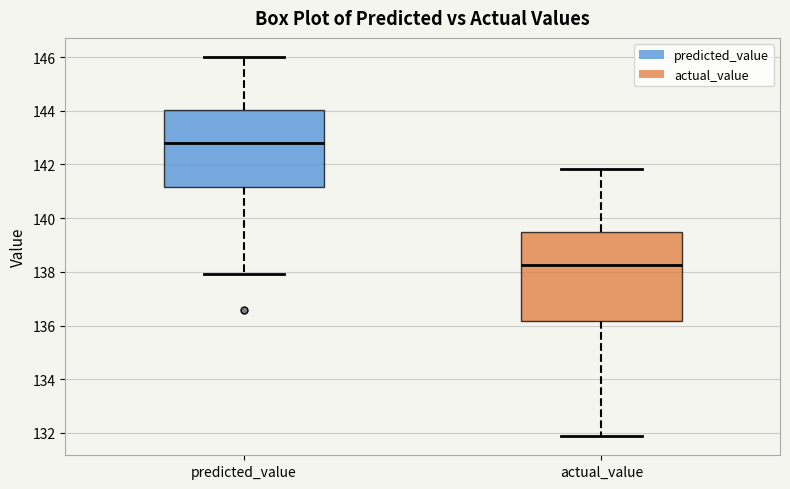

Where does the upper whisker of the box for actual_value end on the y-axis? The values are not printed on the chart, so give them approximately, as read against the axis.

141.8